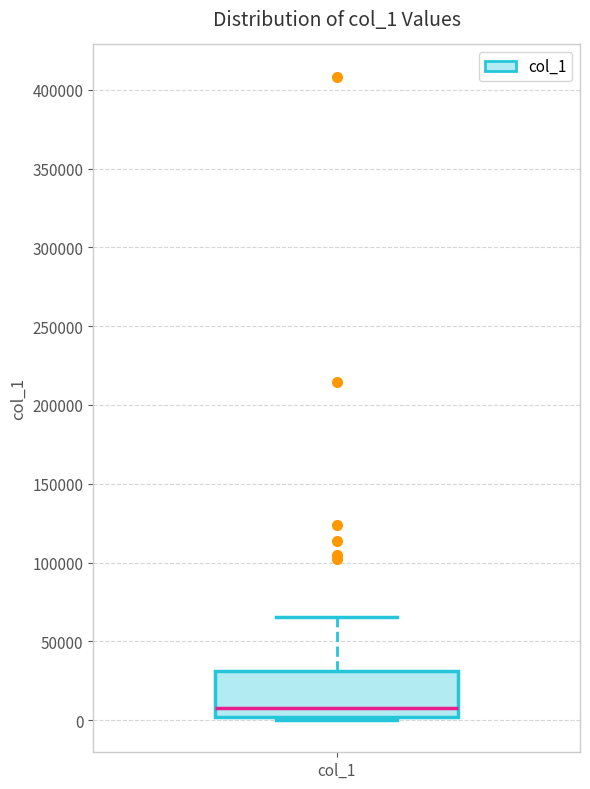

Read this box plot against the y-axis: the position of the median line, the range covered by the box, and the ends of both whiskers. The values are not printed on the chart, so give them approximately, as read against the axis.

median 10000, box 0 to 30000, whiskers 0 (just below the box's lower edge) to 65000